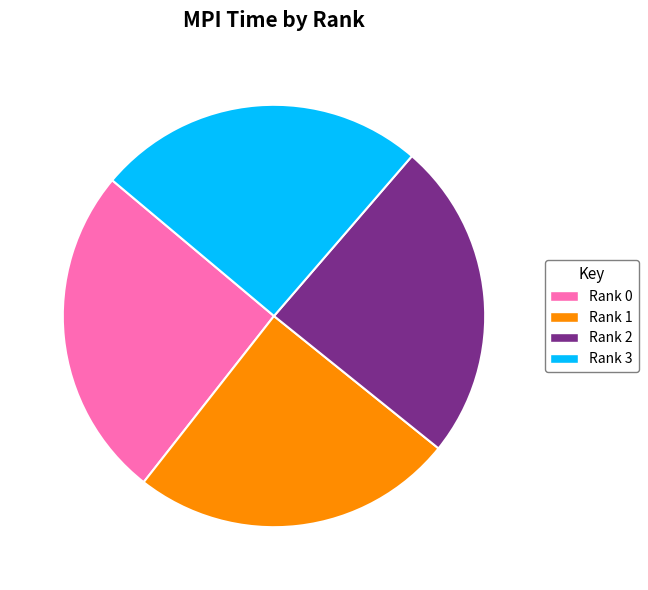

Is it true that Rank 3 is 37% of the pie?

False